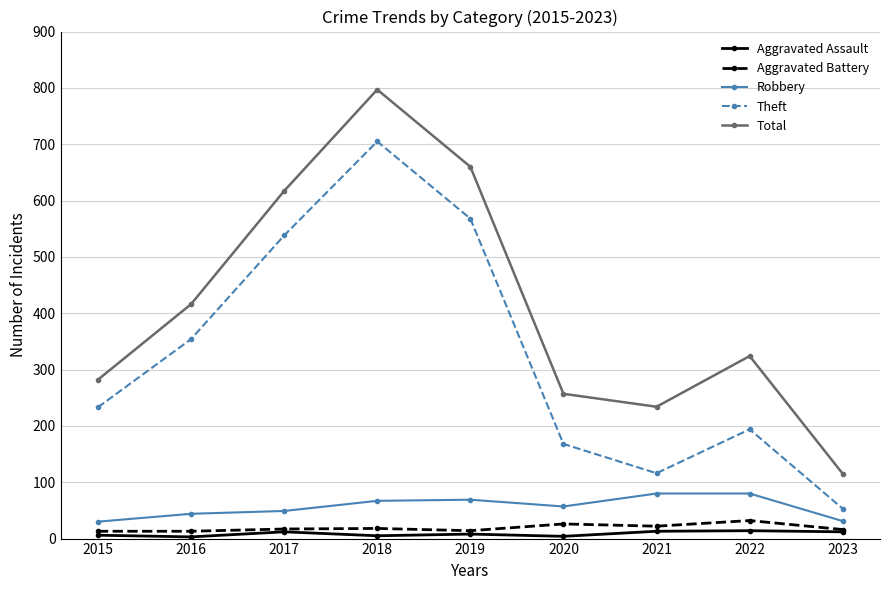

What is the greatest value displayed?

797